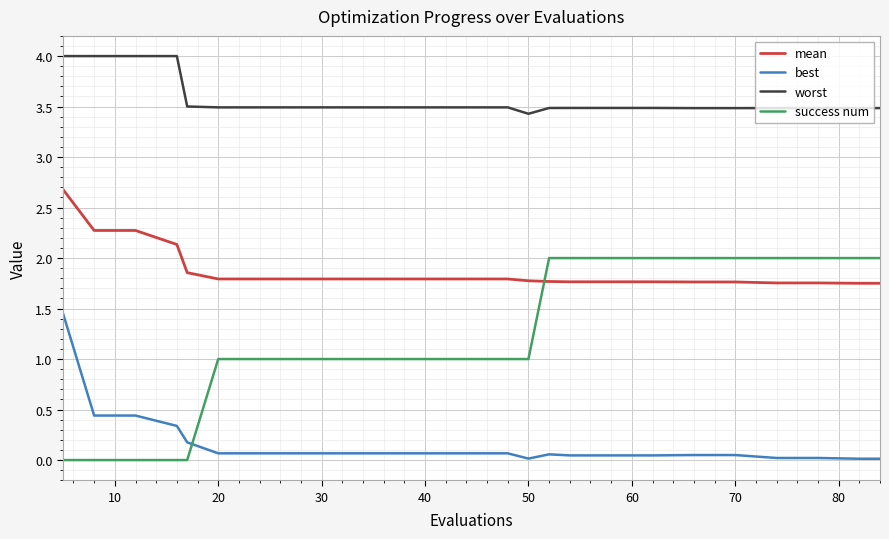

What is the highest value of the worst series?

4.0